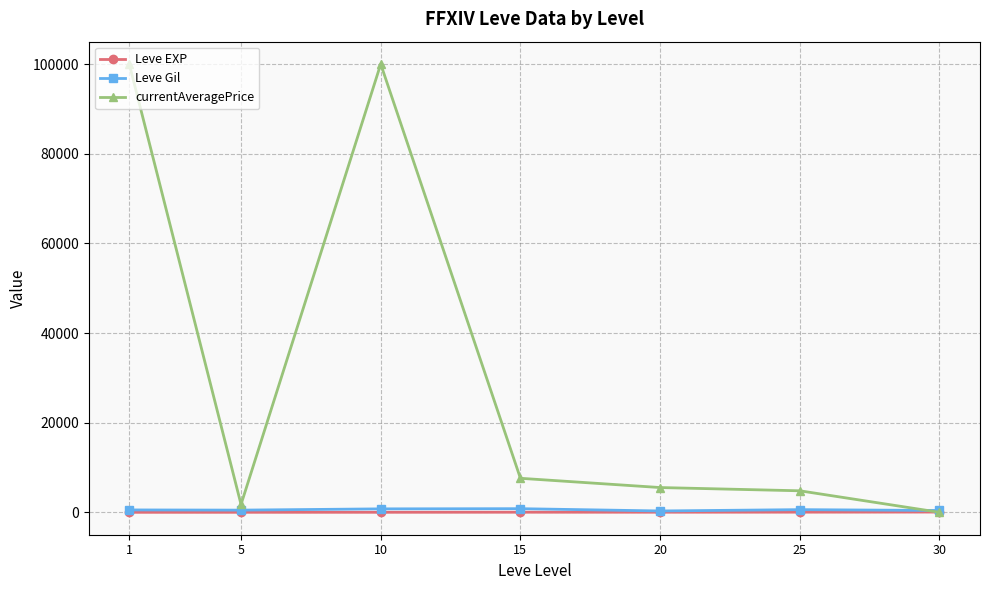

Which series has the largest range (max minus min)?

currentAveragePrice